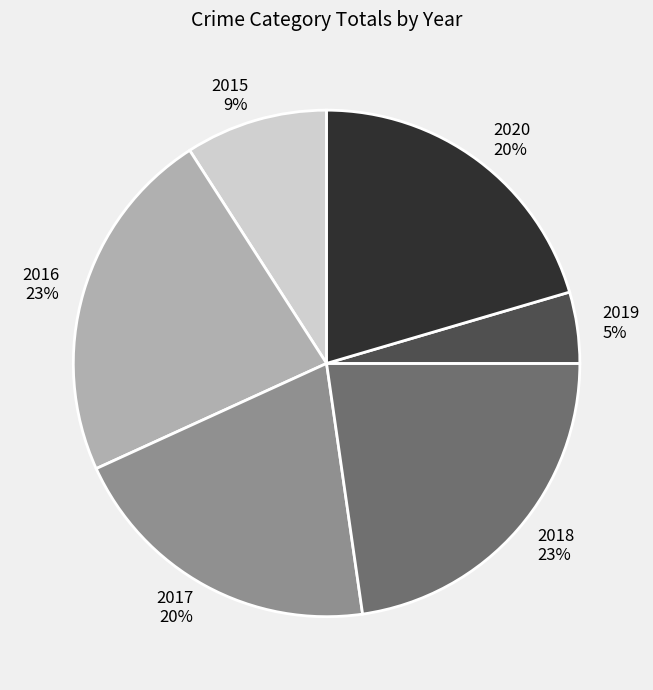

To the nearest percent, what is the difference between the largest and smallest slice percentages?

18%